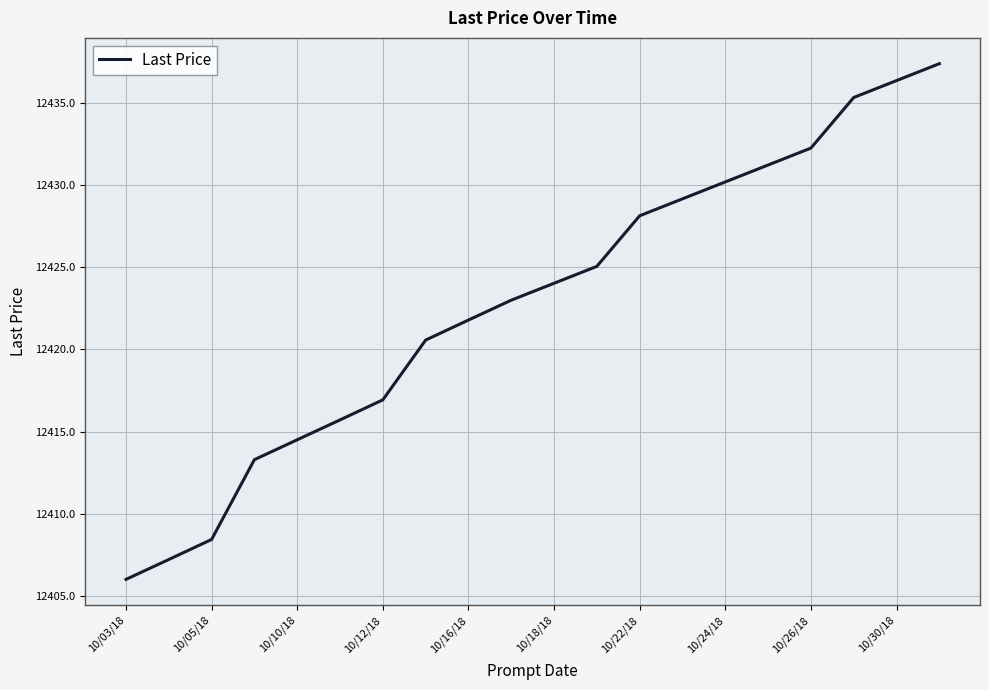

What is the smallest value displayed?

12406.0